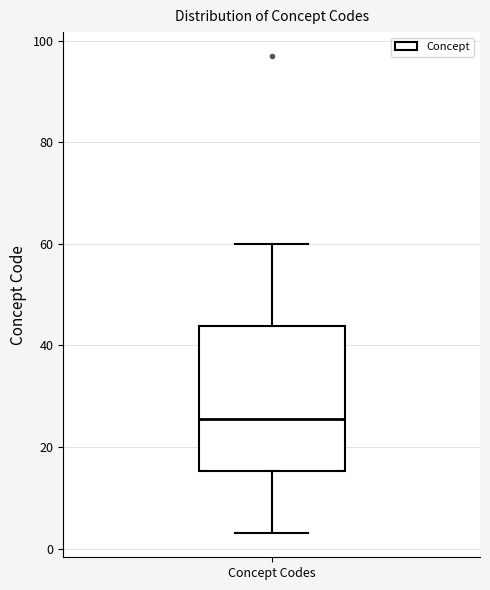

Transcribe this box plot: give where the median line is, the range the box spans, and where the two whiskers end, as read against the y-axis. The values are not printed on the chart, so give them approximately, as read against the axis.

median 26, box 16 to 44, whiskers 4 to 60